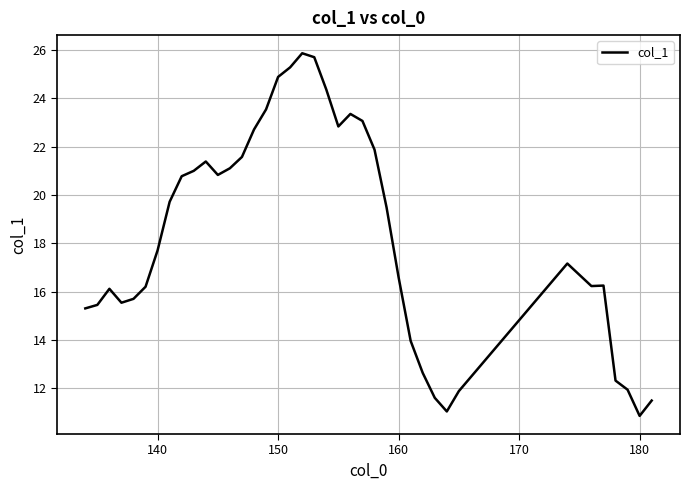

Reading right to left, list all the values displayed in this chart.

11.5	10.9	11.9	12.3	16.2	16.2	17.2	11.9	11.0	11.6	12.6	14.0	16.6	19.5	21.9	23.1	23.4	22.8	24.4	25.7	25.9	25.3	24.9	23.5	22.7	21.6	21.1	20.8	21.4	21.0	20.8	19.7	17.7	16.2	15.7	15.5	16.1	15.4	15.3